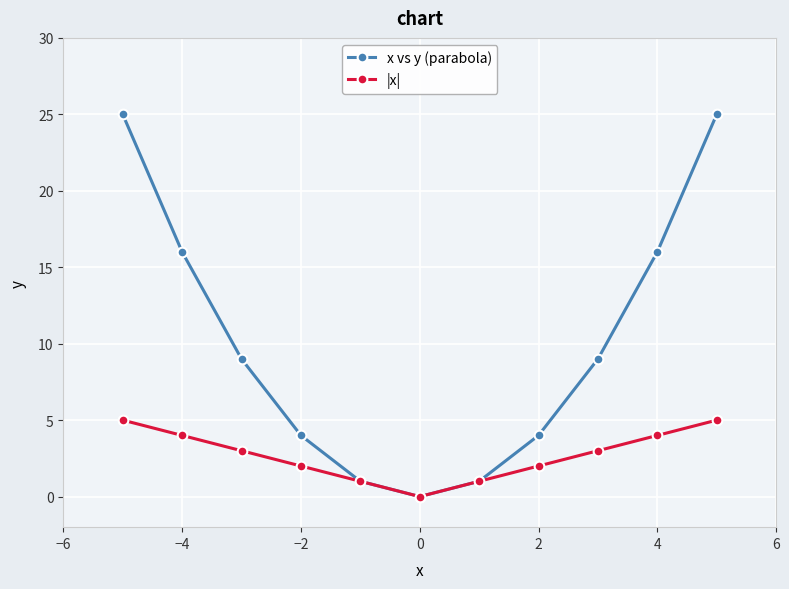

How many lines are shown in the chart?

2